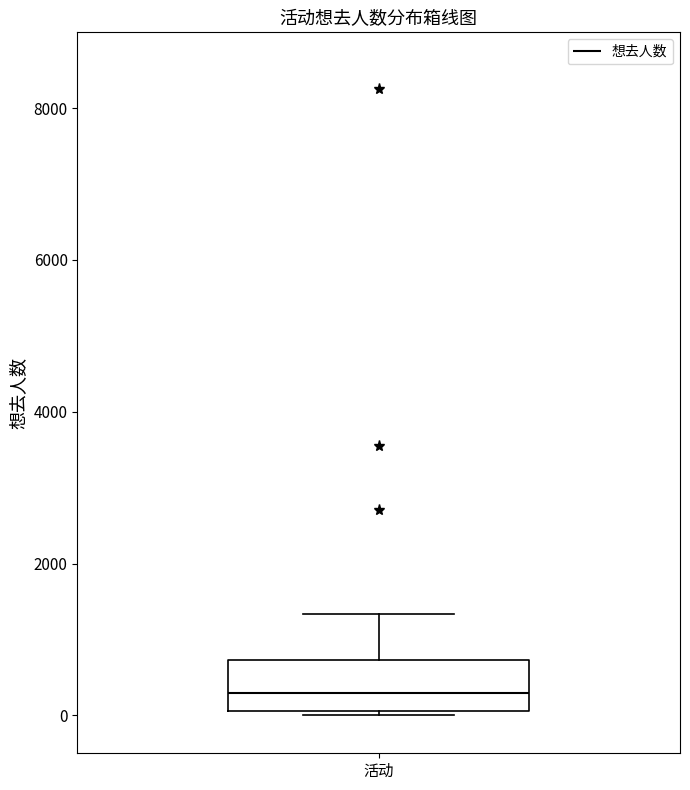

Where is the upper edge of the box for 活动 on the y-axis? The values are not printed on the chart, so give them approximately, as read against the axis.

800